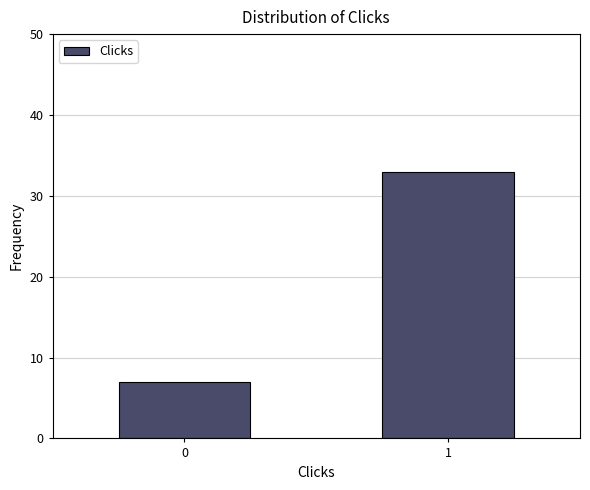

Reading left to right, transcribe all the data shown in this chart.

0=7	1=33